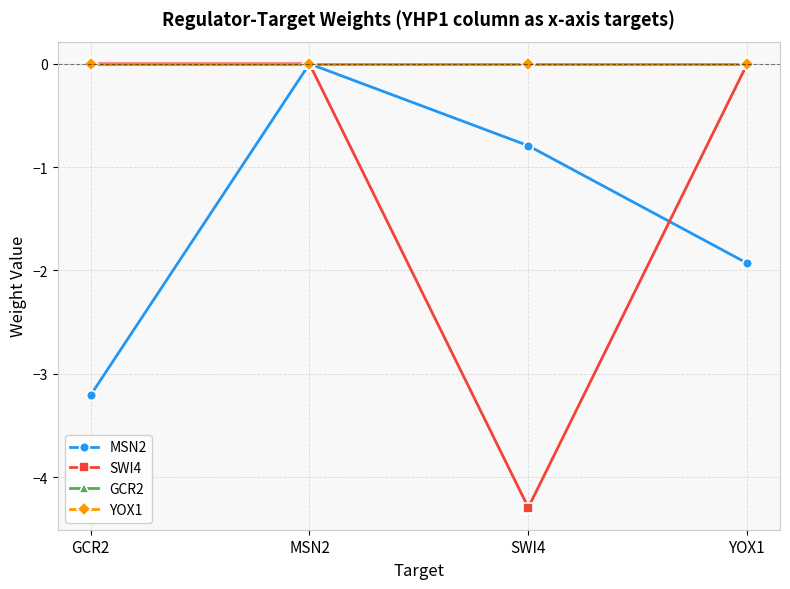

Does the chart have visible grid lines?

Yes